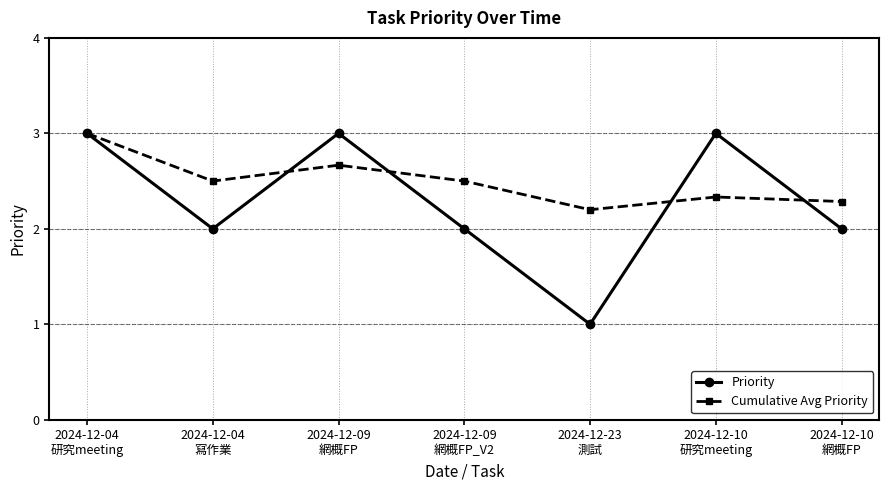

Between 2024-12-04
研究meeting and 2024-12-09
網概FP, which series saw the biggest shift?

Cumulative Avg Priority